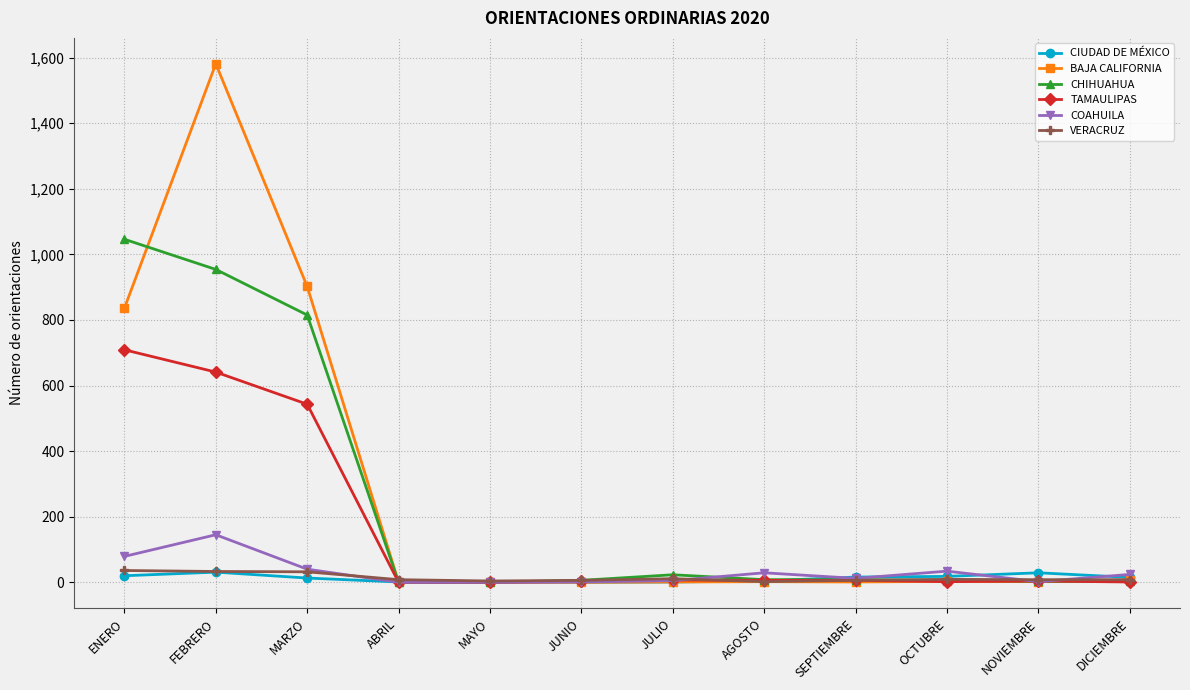

True or false: CIUDAD DE MÉXICO has more than 0 interior local peaks.

True